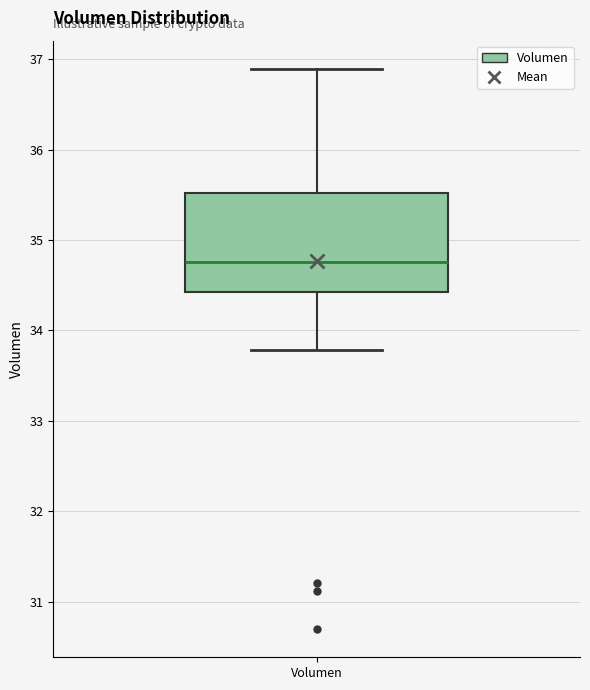

Transcribe this box plot: give where the median line is, the range the box spans, and where the two whiskers end, as read against the y-axis. The values are not printed on the chart, so give them approximately, as read against the axis.

median 34.8, box 34.4 to 35.5, whiskers 33.8 to 36.9